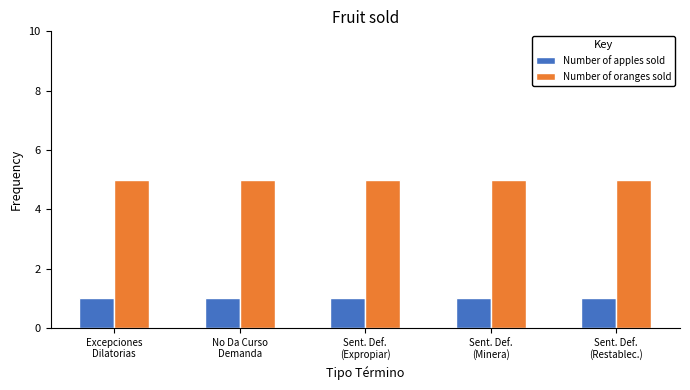

Which series has the largest total across all categories?

Number of oranges sold